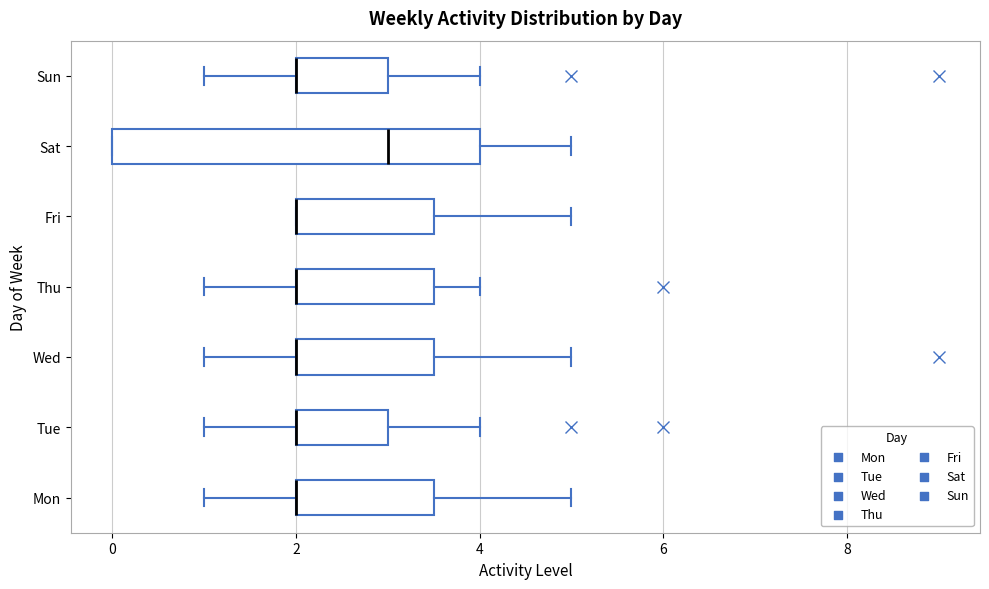

Reading bottom to top, read every box against the x-axis: the position of its median line, the range the box covers, and the ends of its whiskers. The values are not printed on the chart, so give them approximately, as read against the axis.

Mon: median 2.0 (drawn on the box's left edge), box 2.0 to 3.6, whiskers 1.0 to 5.0
Tue: median 2.0 (drawn on the box's left edge), box 2.0 to 3.0, whiskers 1.0 to 4.0
Wed: median 2.0 (drawn on the box's left edge), box 2.0 to 3.6, whiskers 1.0 to 5.0
Thu: median 2.0 (drawn on the box's left edge), box 2.0 to 3.6, whiskers 1.0 to 4.0
Fri: median 2.0 (drawn on the box's left edge), box 2.0 to 3.6, whiskers 2.0 to 5.0
Sat: median 3.0, box 0.0 to 4.0, whiskers 0.0 to 5.0
Sun: median 2.0 (drawn on the box's left edge), box 2.0 to 3.0, whiskers 1.0 to 4.0